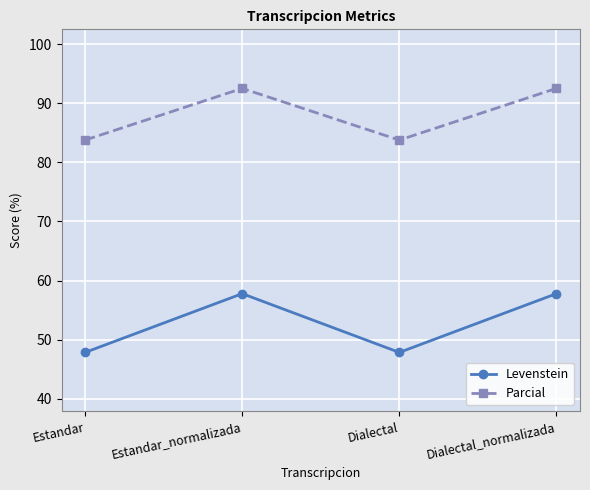

How many interior local valleys does the Parcial series have?

1